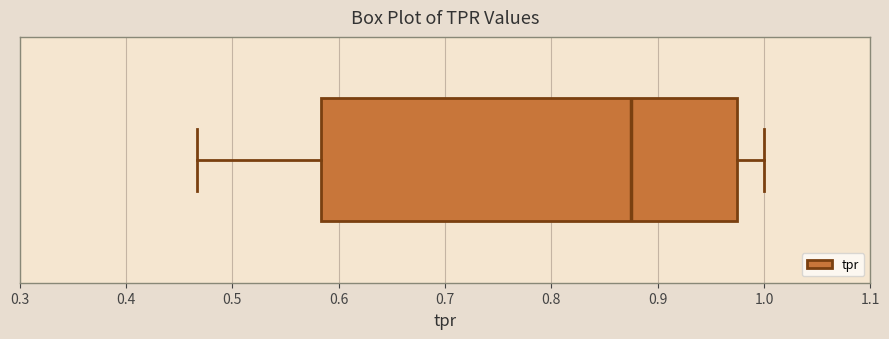

Read this box plot against the x-axis: the position of the median line, the range covered by the box, and the ends of both whiskers. The values are not printed on the chart, so give them approximately, as read against the axis.

median 0.88, box 0.58 to 0.98, whiskers 0.47 to 1.00